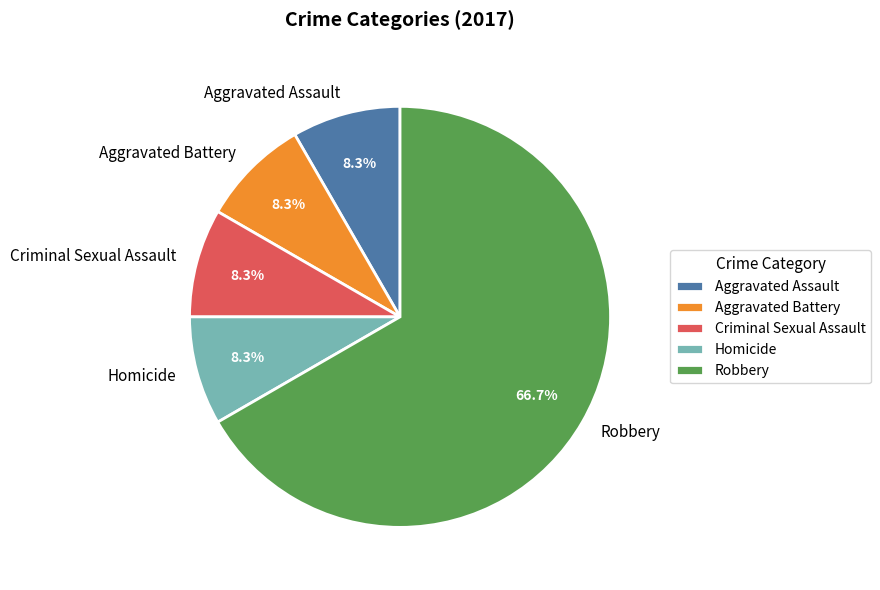

Does Criminal Sexual Assault account for over 50% of the chart?

No